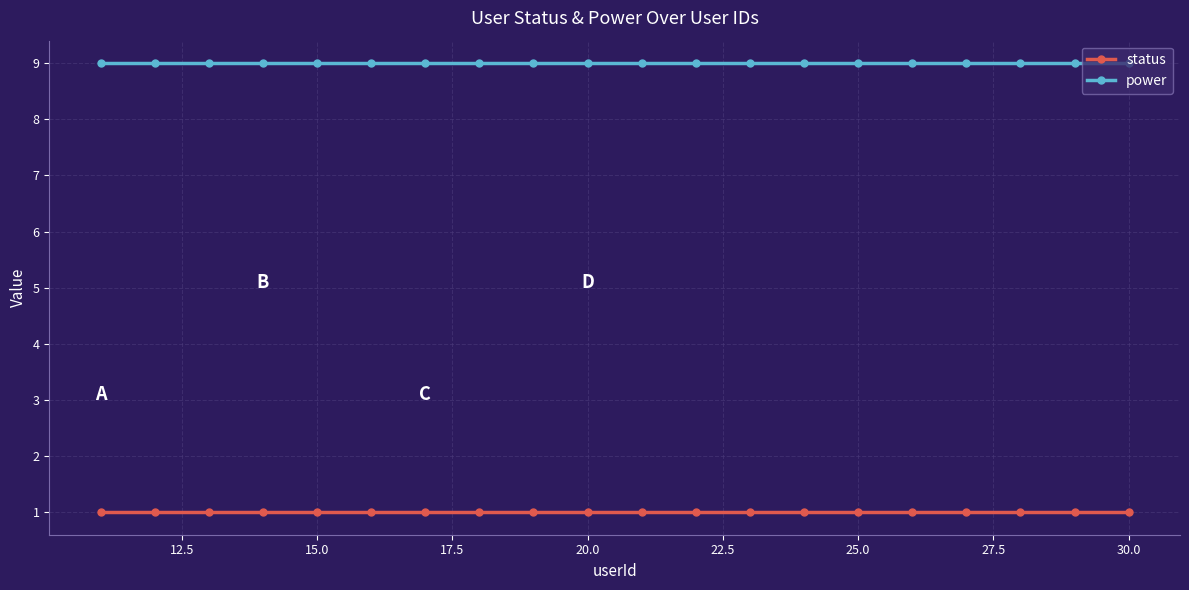

True or false: power and status cross at least once.

False